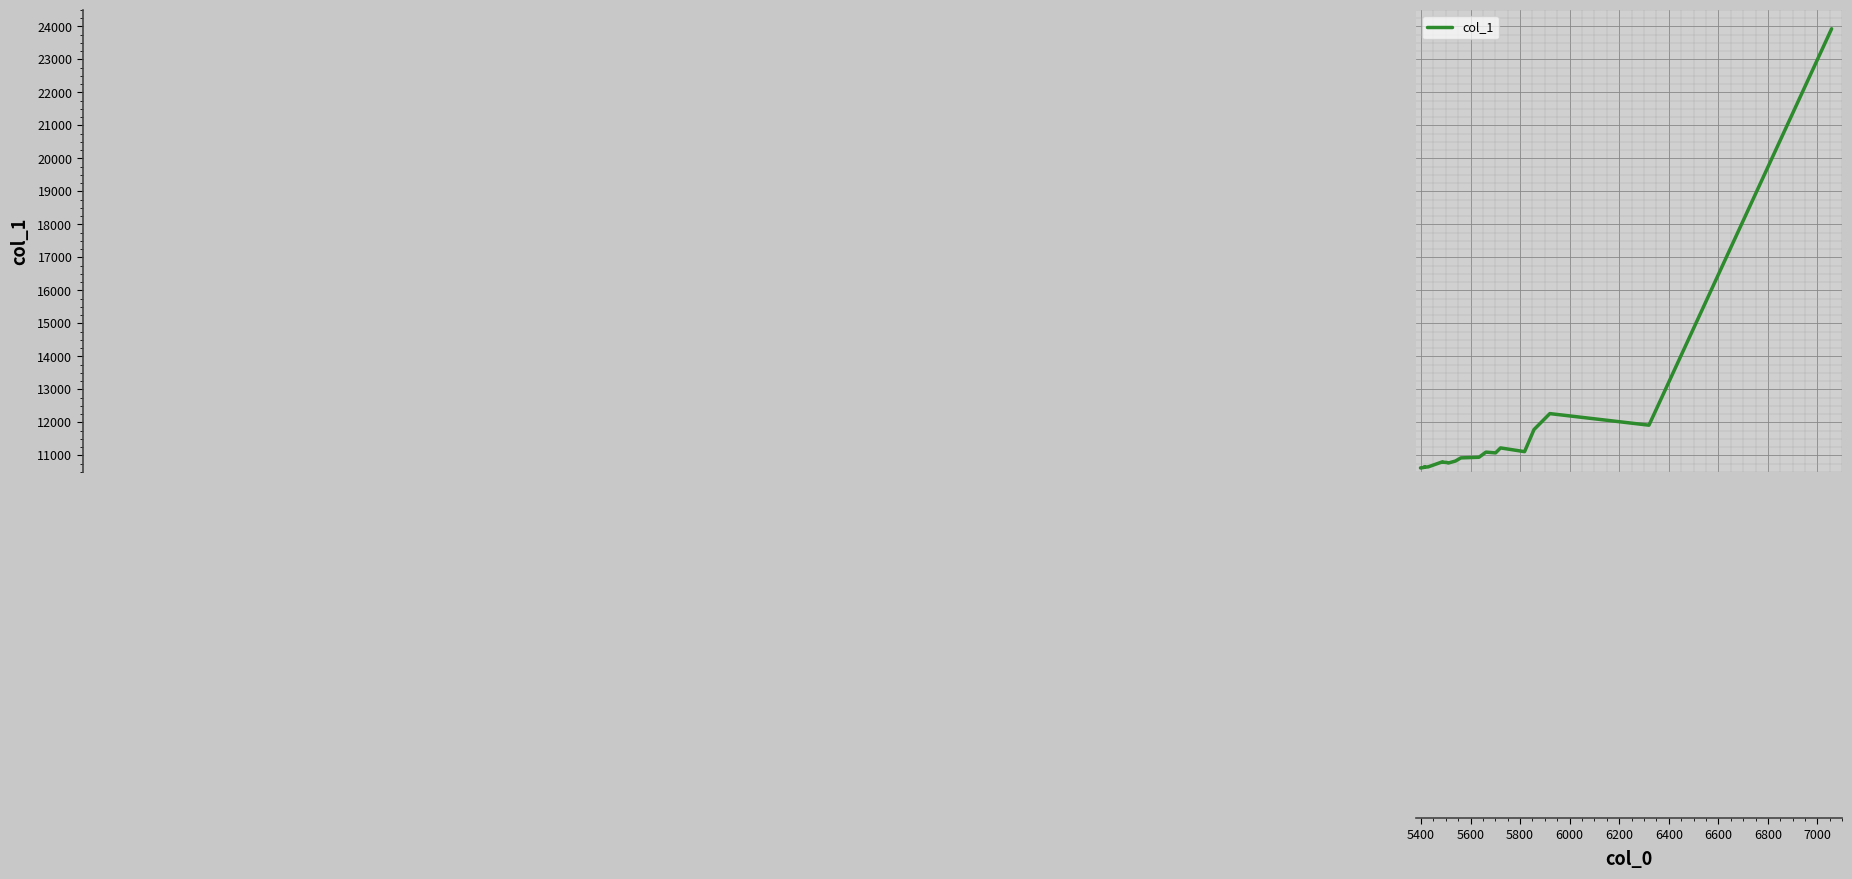

Reading left to right, extract all data points from this chart.

10616	10616	10617	10618	10625	10631	10652	10637	10641	10648	10802	10788	10782	10764	10824	10920	10939	11095	11072	11222	11109	11778	12262	11911	23924